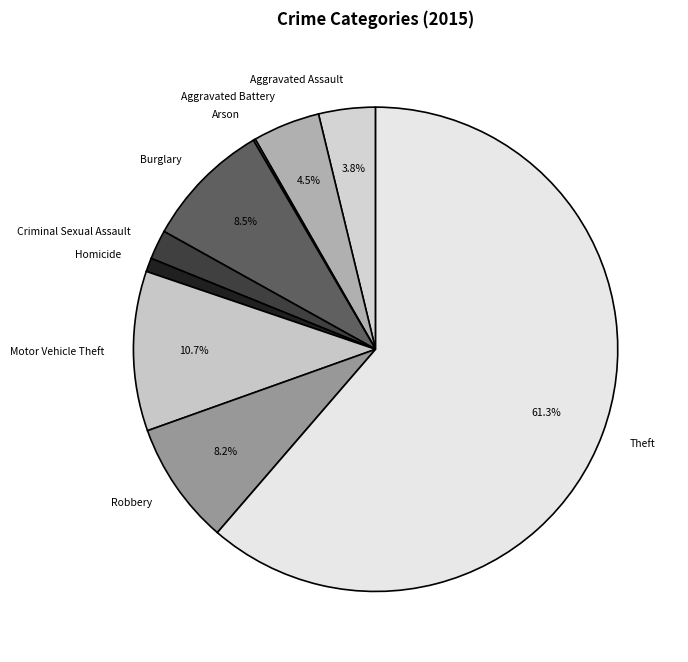

Is it true that Homicide is 1% of the pie?

True